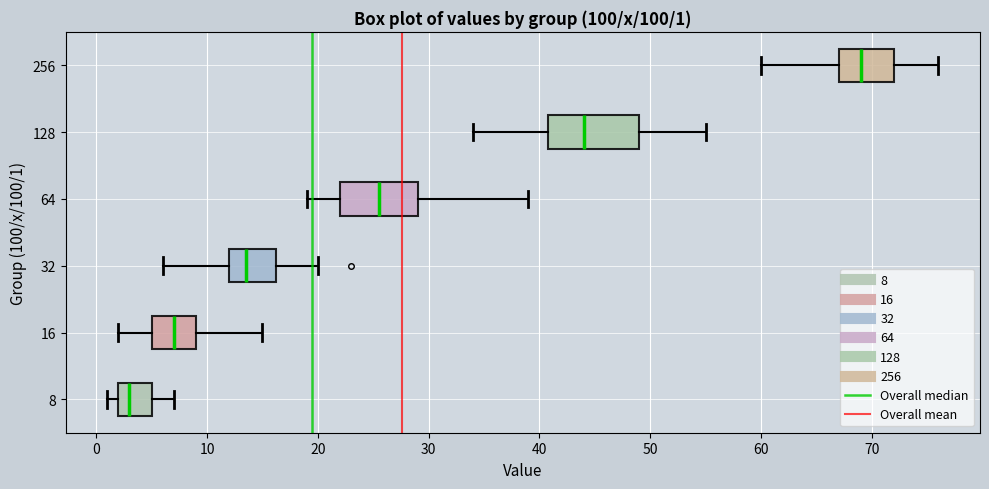

Which box has the furthest to the left median line?

8